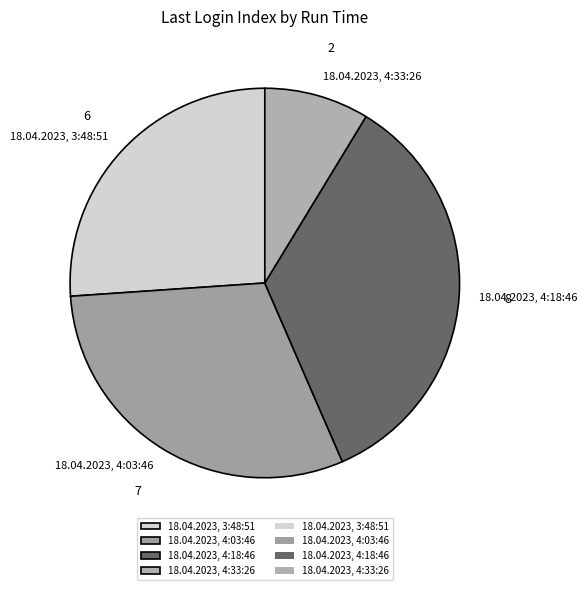

What is the largest slice in the pie chart?

18.04.2023, 4:18:46